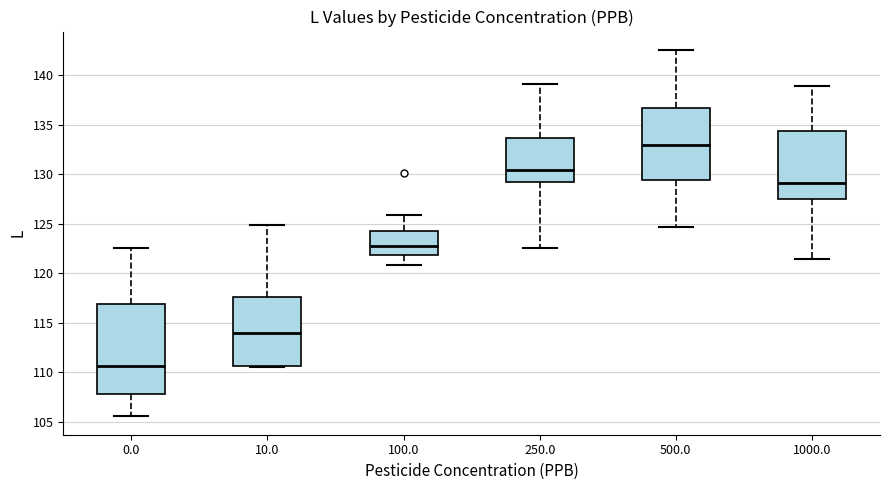

Reading left to right, transcribe this box plot: for each box, give where its median line is, the range the box spans, and where its two whiskers end, as read against the y-axis. The values are not printed on the chart, so give them approximately, as read against the axis.

0.0: median 110.5, box 108.0 to 117.0, whiskers 105.5 to 122.5
10.0: median 114.0, box 110.5 to 117.5, whiskers 110.5 to 125.0
100.0: median 122.5, box 122.0 to 124.5, whiskers 121.0 to 126.0
250.0: median 130.5, box 129.0 to 133.5, whiskers 122.5 to 139.0
500.0: median 133.0, box 129.5 to 136.5, whiskers 124.5 to 142.5
1000.0: median 129.0, box 127.5 to 134.5, whiskers 121.5 to 139.0